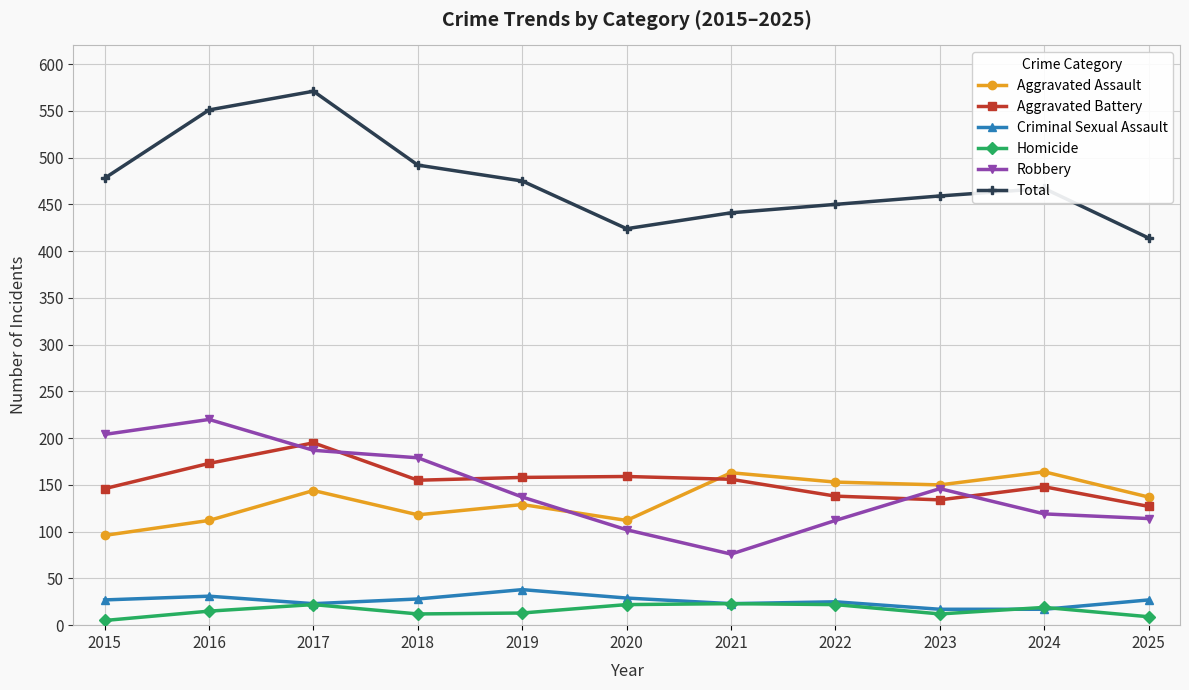

What is the maximum value shown in the chart?

571